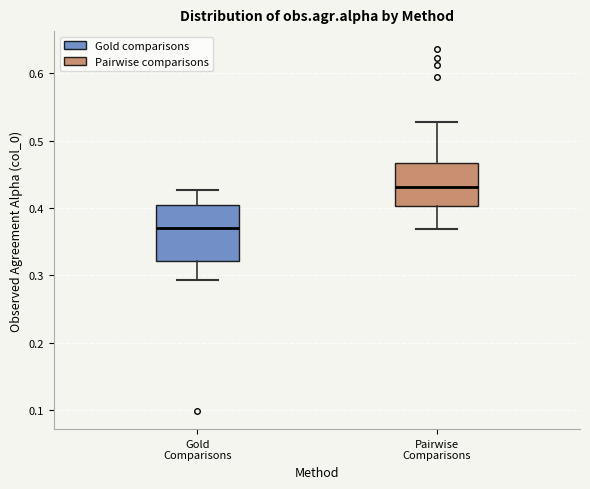

Reading left to right, read every box against the y-axis: the position of its median line, the range the box covers, and the ends of its whiskers. The values are not printed on the chart, so give them approximately, as read against the axis.

Gold Comparisons: median 0.37, box 0.32 to 0.40, whiskers 0.29 to 0.43
Pairwise Comparisons: median 0.43, box 0.40 to 0.47, whiskers 0.37 to 0.53